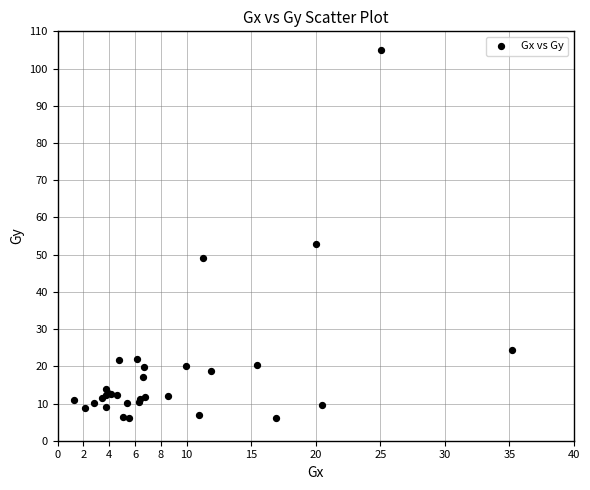

What Y value in the scatter plot is closest to 55?

52.7